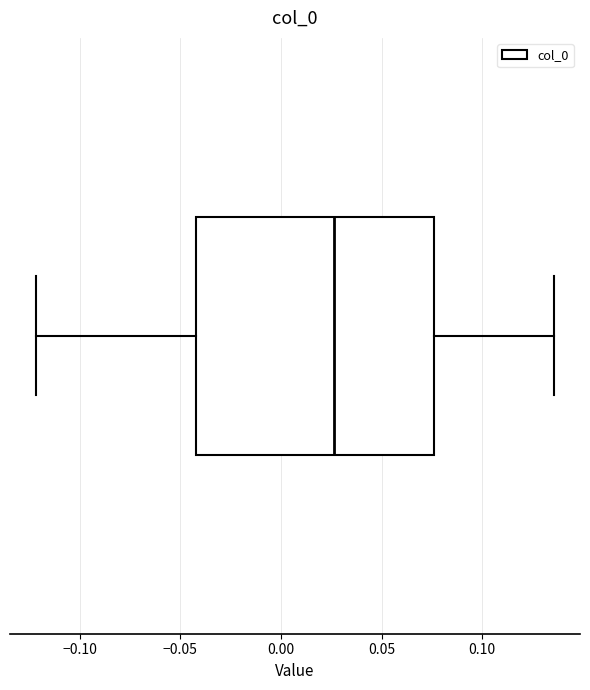

Read this box plot against the x-axis: the position of the median line, the range covered by the box, and the ends of both whiskers. The values are not printed on the chart, so give them approximately, as read against the axis.

median 0.025, box -0.040 to 0.075, whiskers -0.120 to 0.135